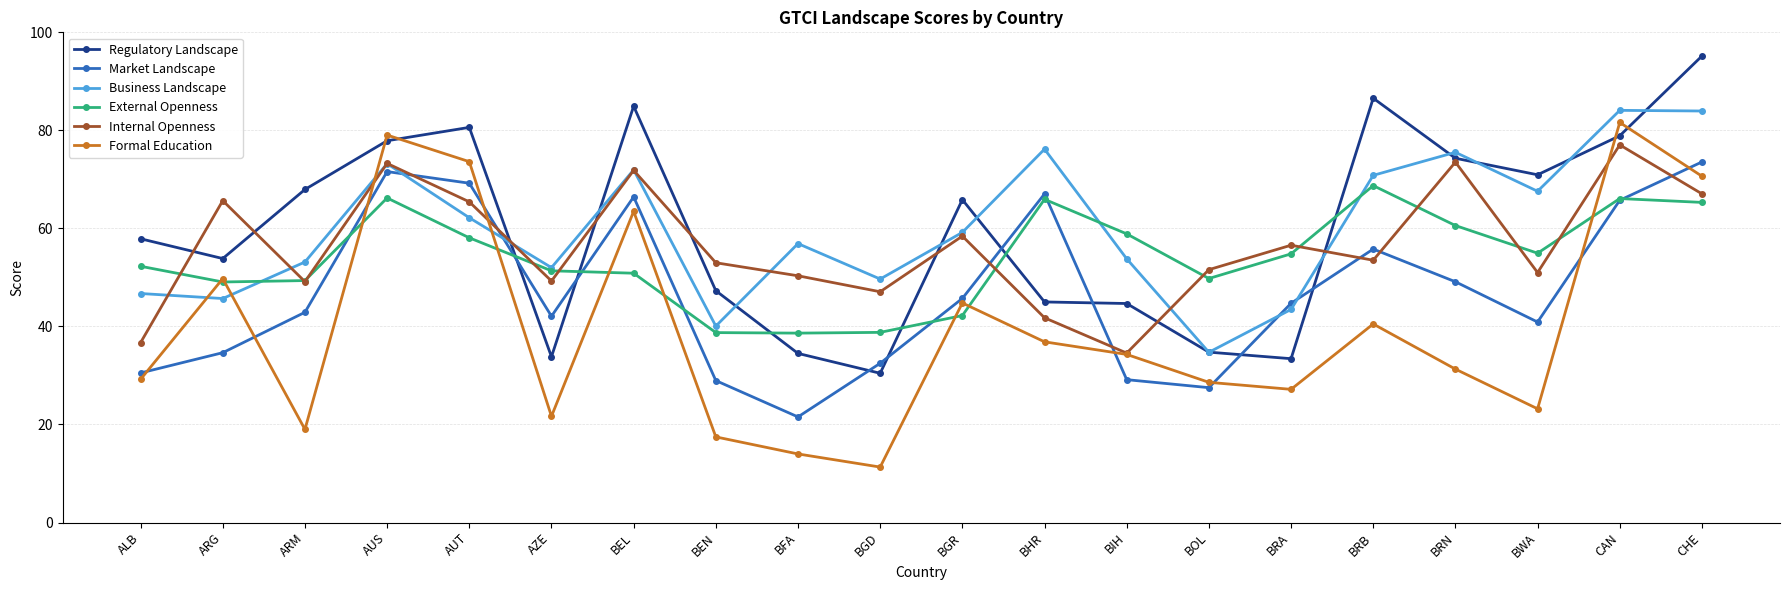

Which series changed the most between ALB and CAN?

Formal Education